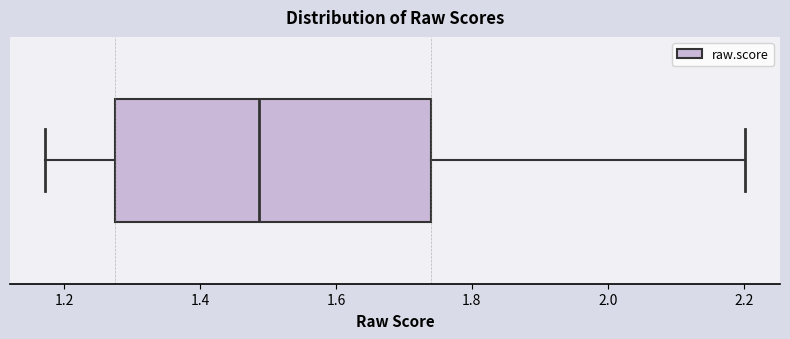

Where is the left edge of the box on the x-axis? The values are not printed on the chart, so give them approximately, as read against the axis.

1.28